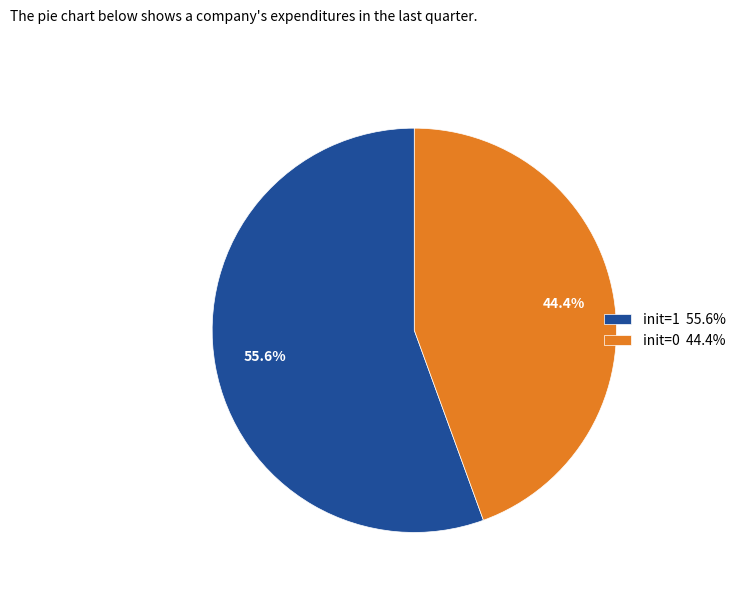

Rank the categories by value from lowest to highest.

init=0, init=1